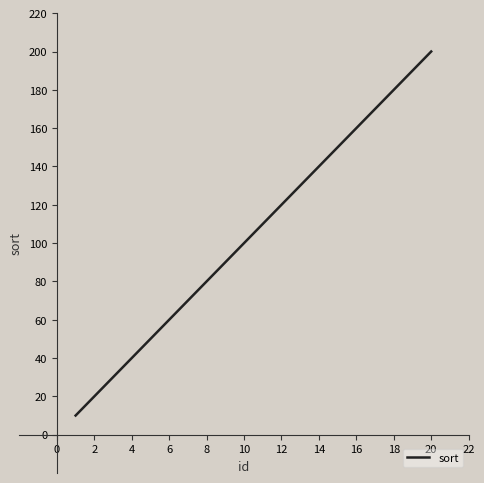

What is the smallest value displayed?

10